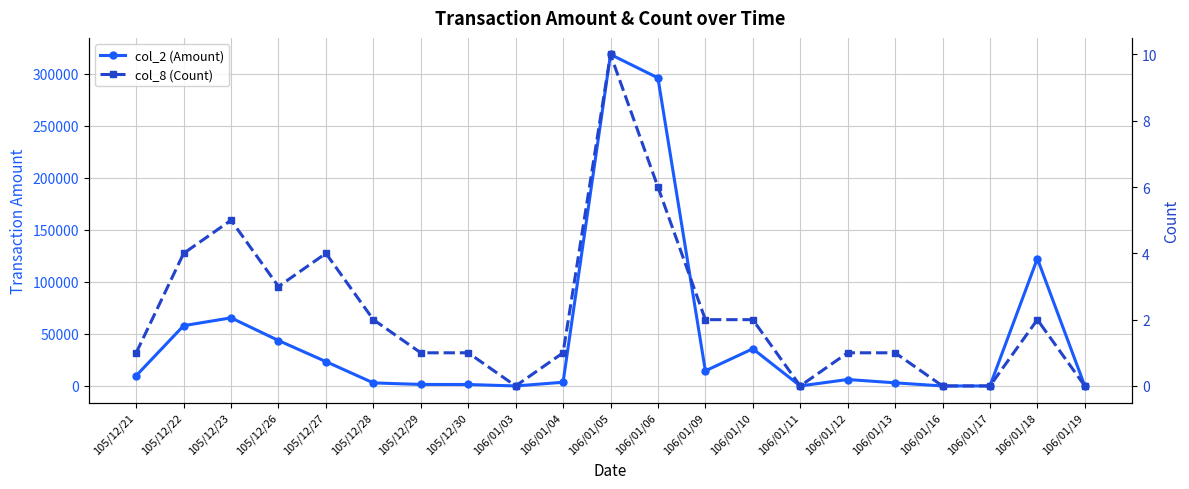

Rank the series by their maximum value, from highest to lowest.

col_2 (Amount), col_8 (Count)